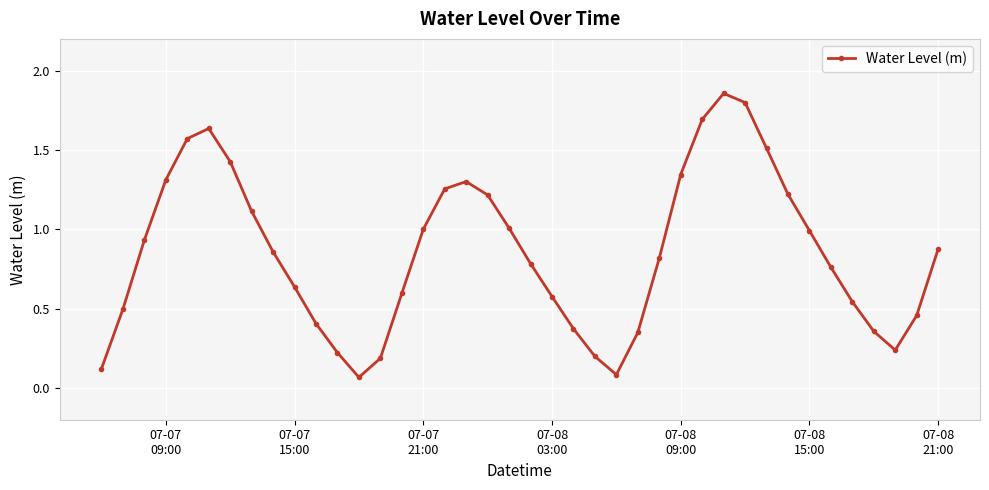

What is the sum of all values?

34.2